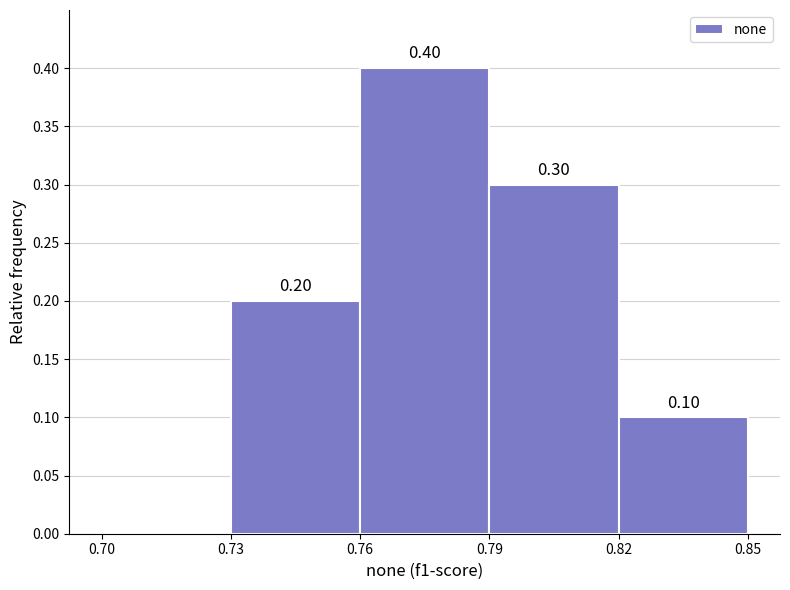

Over which range of the x-axis is the bar tallest?

0.76 to 0.79